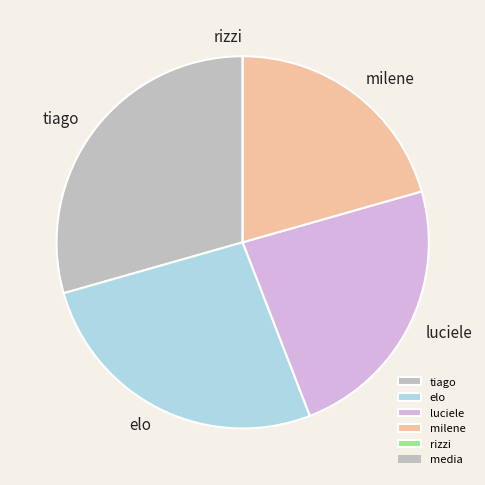

True or false: luciele accounts for 24% of the total.

True